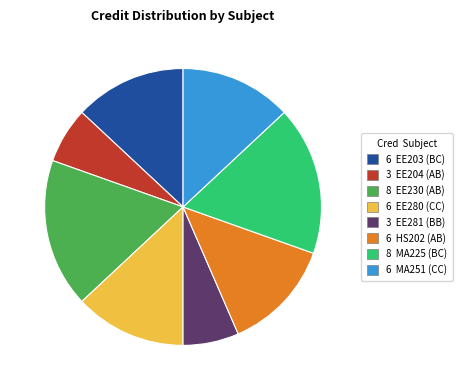

The 6 EE203 (BC) slice represents 13% of the pie. True or false?

True